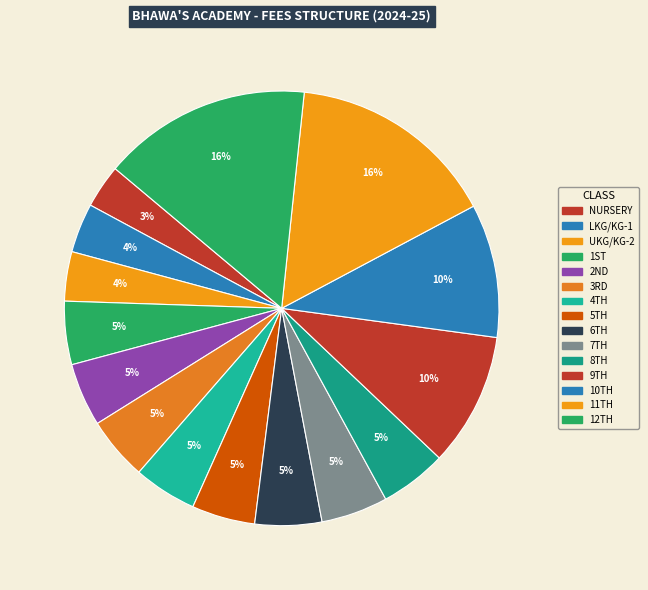

How many segments does this pie chart have?

15